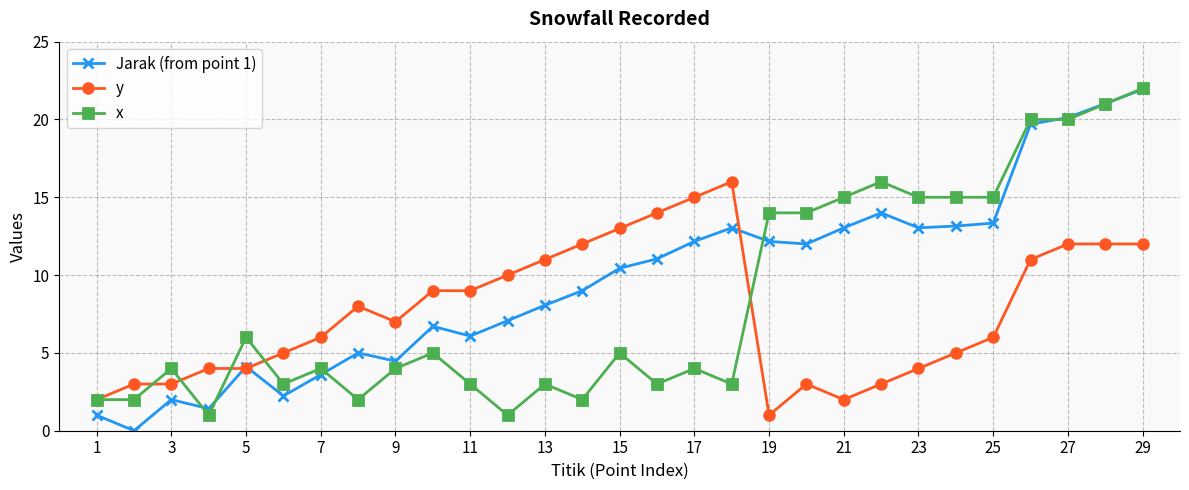

What are all the series names shown in the legend?

Jarak (from point 1), y, x